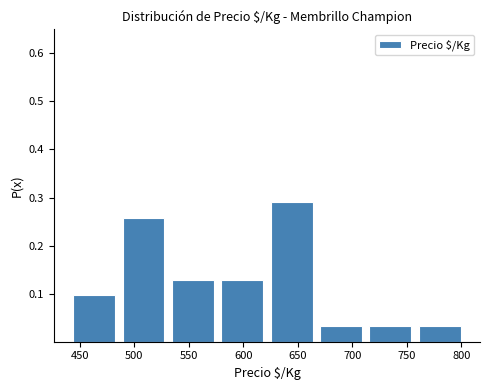

Which range on the x-axis has the tallest bar?

625 to 670